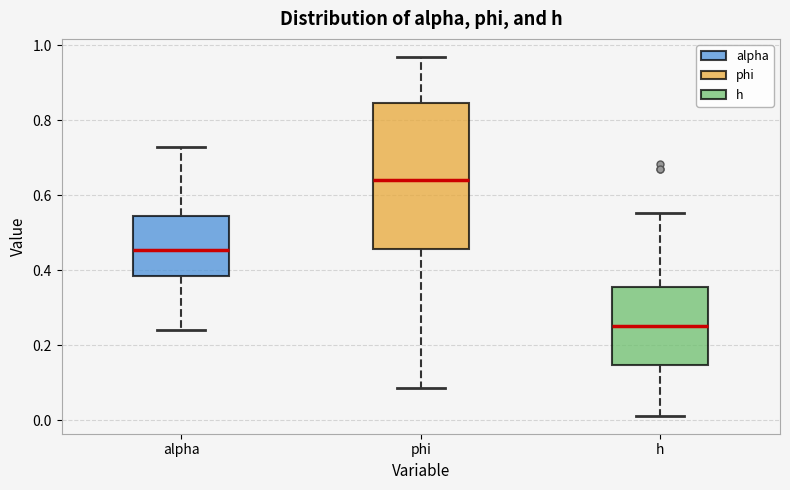

Reading left to right, transcribe this box plot: for each box, give where its median line is, the range the box spans, and where its two whiskers end, as read against the y-axis. The values are not printed on the chart, so give them approximately, as read against the axis.

alpha: median 0.46, box 0.38 to 0.54, whiskers 0.24 to 0.72
phi: median 0.64, box 0.46 to 0.84, whiskers 0.08 to 0.96
h: median 0.24, box 0.14 to 0.36, whiskers 0.02 to 0.56